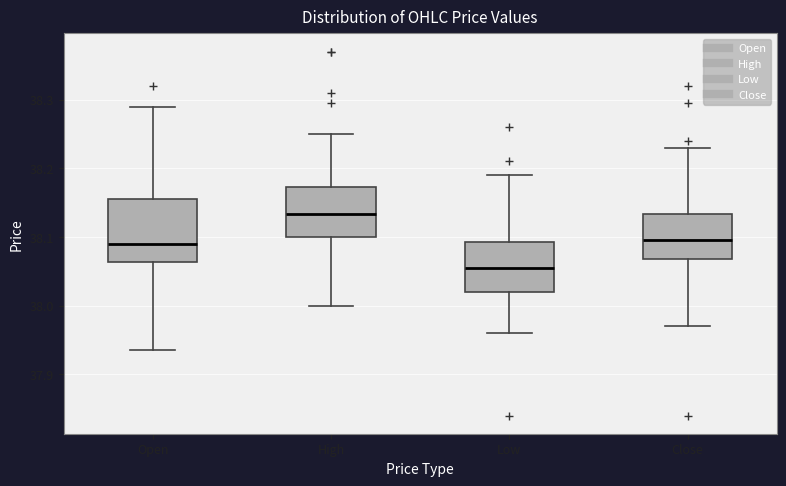

Comparing the boxes themselves (not the whiskers), which one is the tallest?

Open